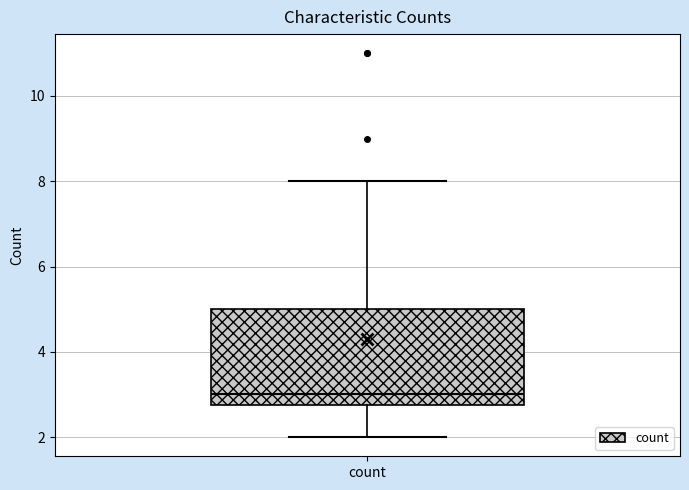

Transcribe this box plot: give where the median line is, the range the box spans, and where the two whiskers end, as read against the y-axis. The values are not printed on the chart, so give them approximately, as read against the axis.

median 3.0, box 2.8 to 5.0, whiskers 2.0 to 8.0